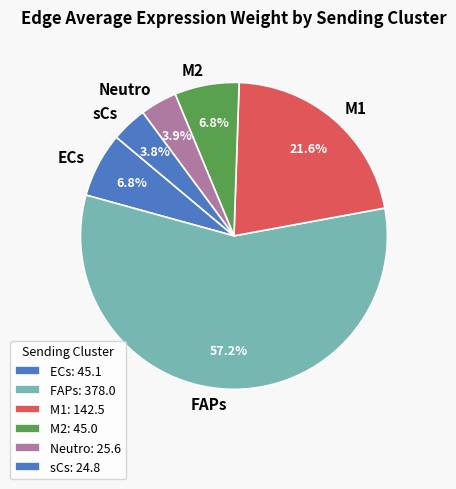

Does any single category account for the majority?

Yes